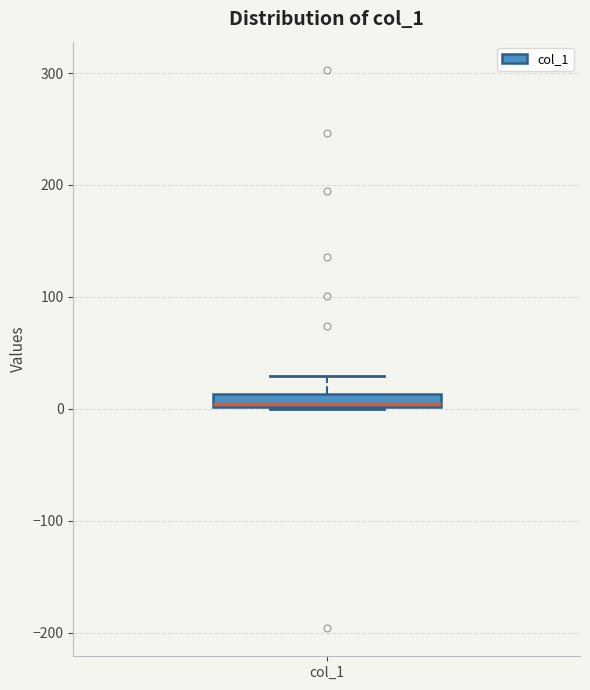

Where does the upper whisker of the box for col_1 end on the y-axis? The values are not printed on the chart, so give them approximately, as read against the axis.

30